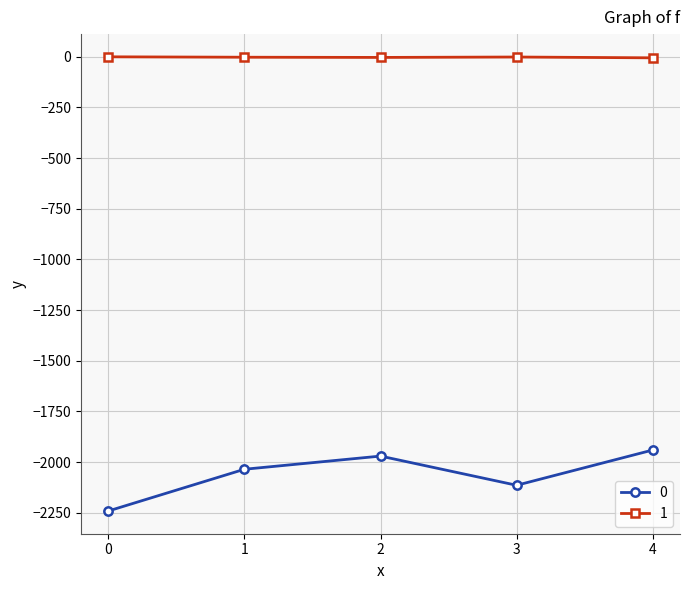

How many data points in 1 are less than -2?

2